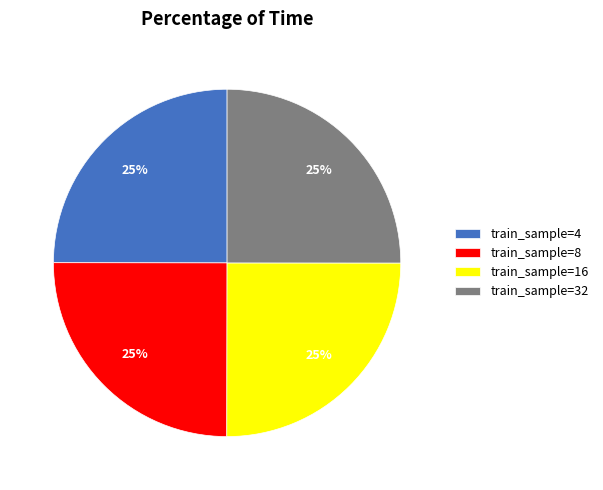

To the nearest percent, what percentage of the pie is train_sample=4?

25%